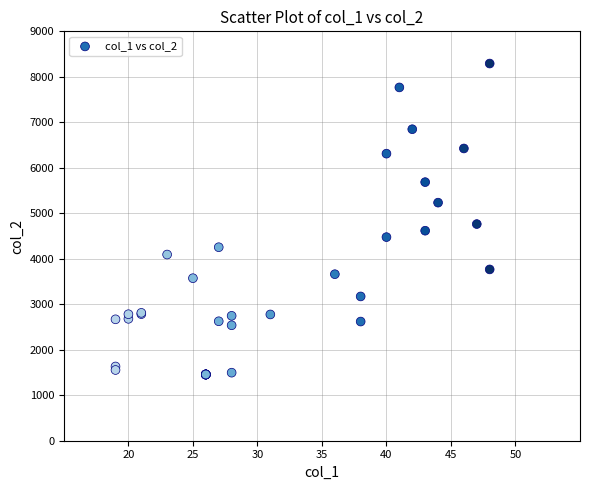

What Y value in the scatter plot is closest to 4874?

4763